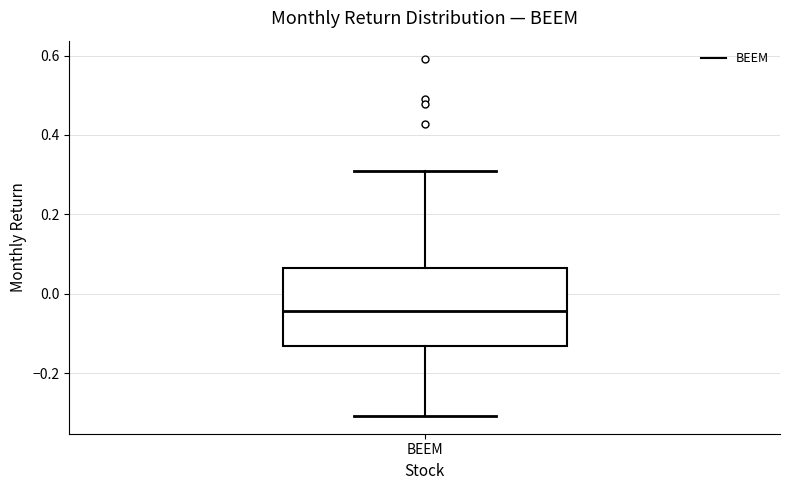

Transcribe this box plot: give where the median line is, the range the box spans, and where the two whiskers end, as read against the y-axis. The values are not printed on the chart, so give them approximately, as read against the axis.

median -0.04, box -0.14 to 0.06, whiskers -0.30 to 0.30